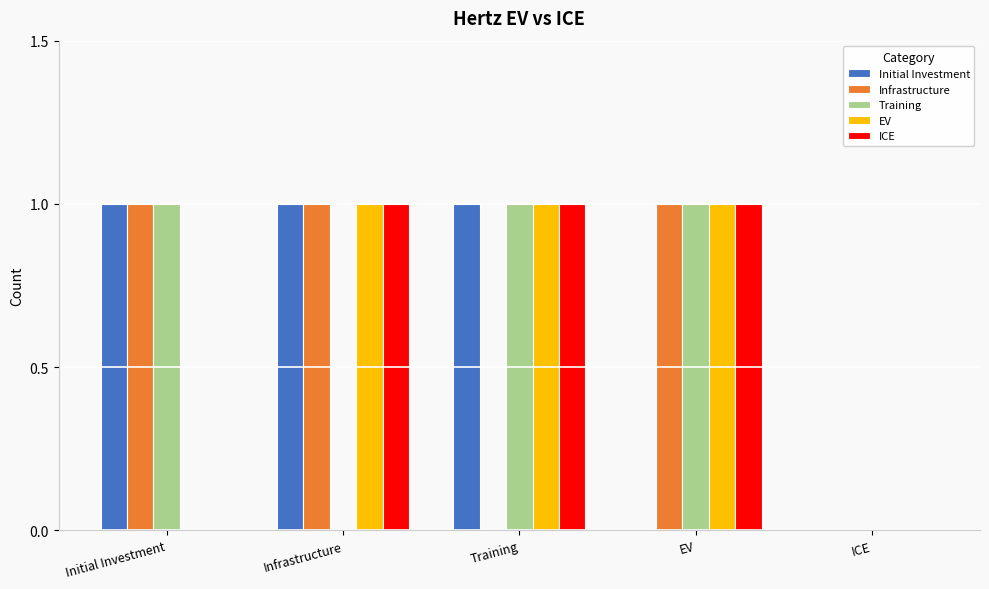

What is the total value across all series at Training?

4